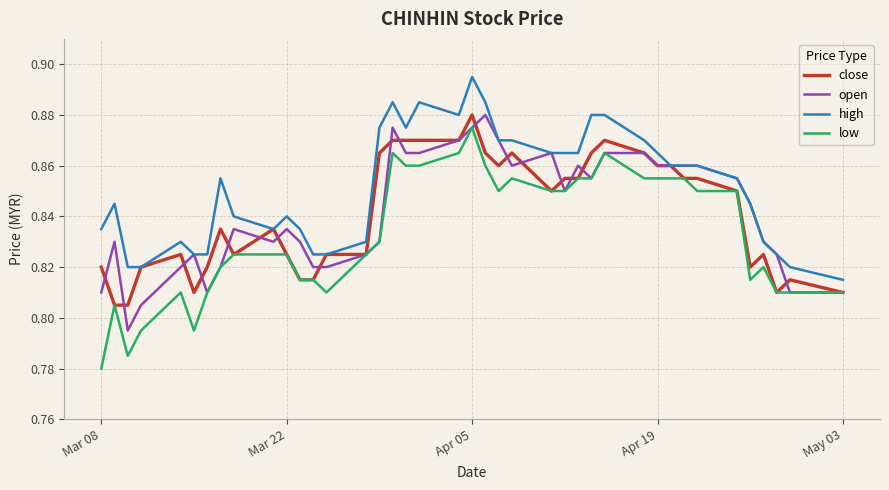

True or false: high and low cross at least once.

False